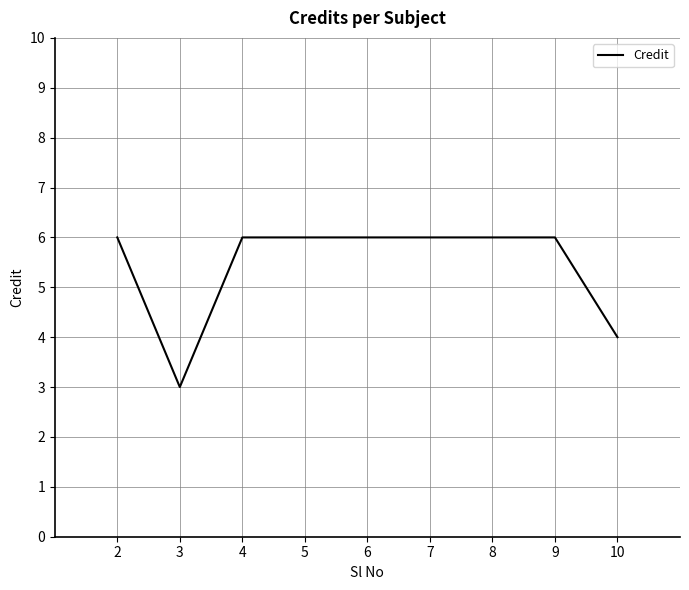

Is it true that the value at 9 is 6?

True